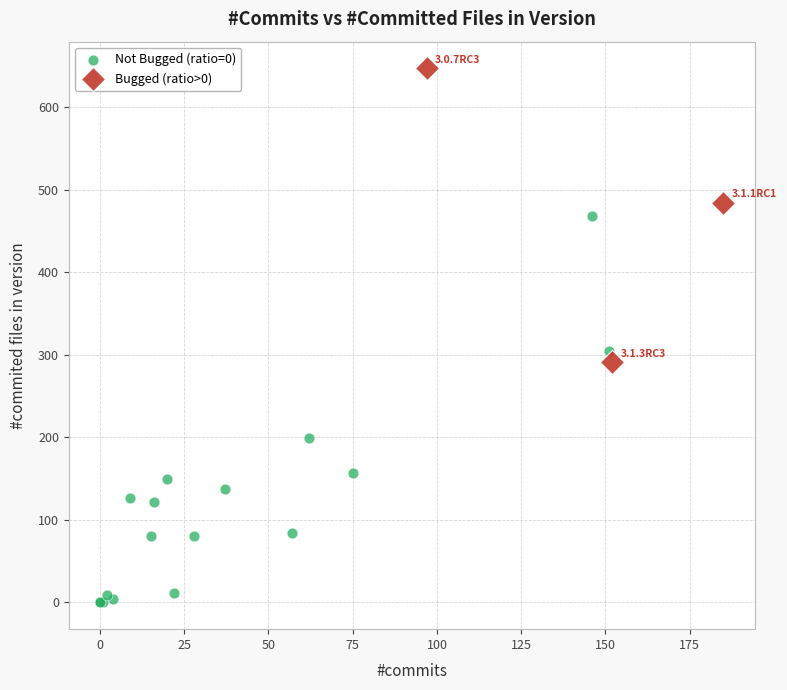

What are all the series names shown in the legend?

Not Bugged (ratio=0), Bugged (ratio>0)